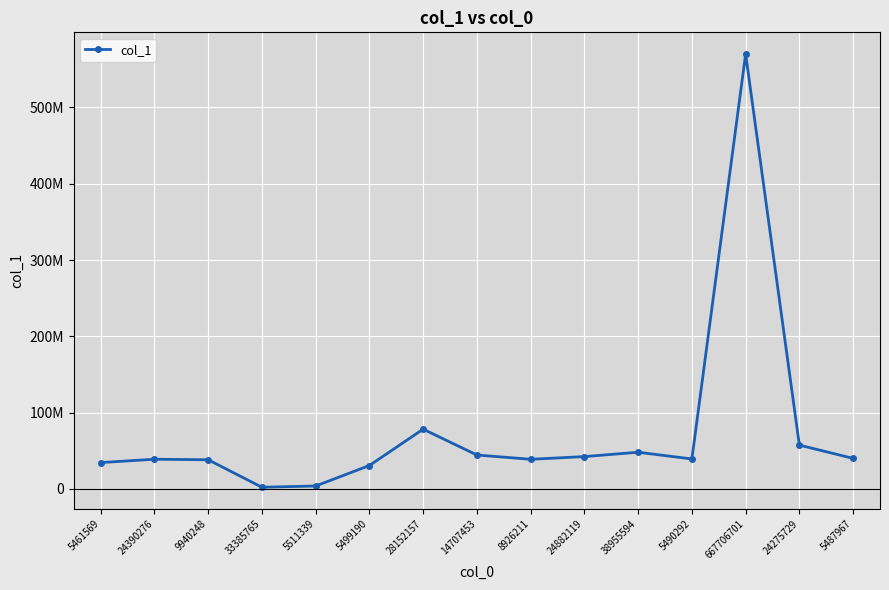

Where is the first local maximum?

24390276